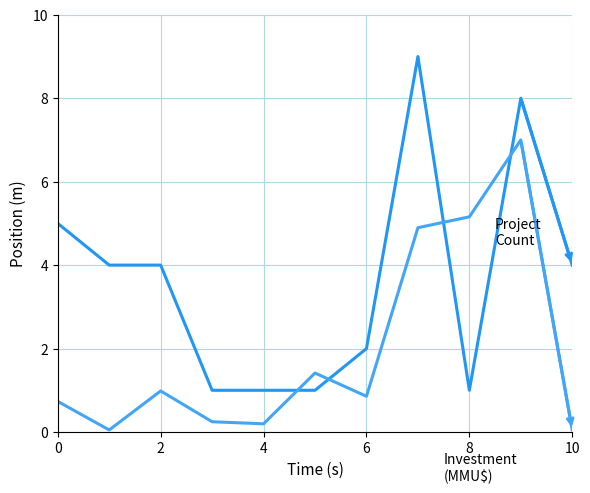

Is this an area chart (filled region under the line)?

No